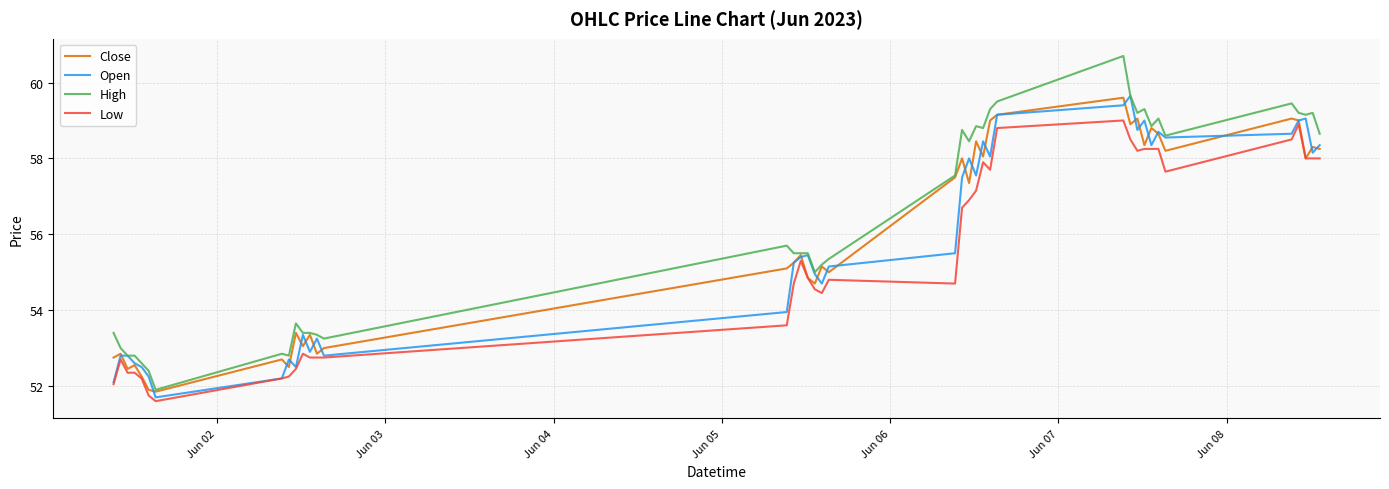

Which series has the largest total across all categories?

High